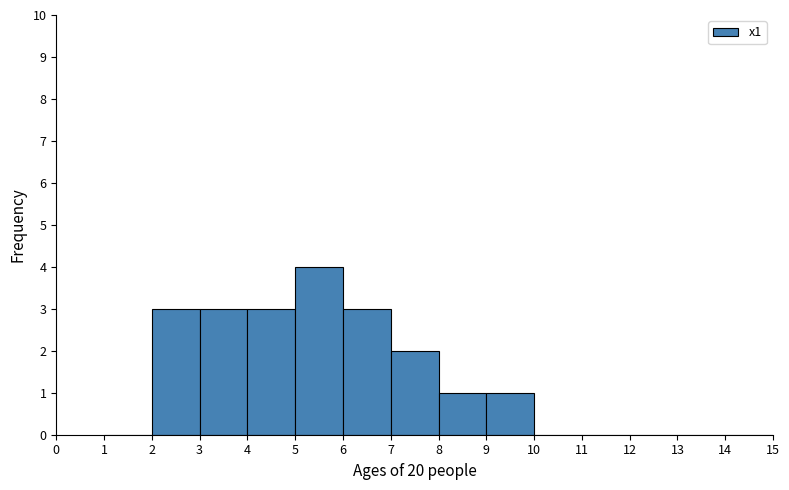

Reading left to right, transcribe this chart: for each bar, give the range it covers on the x-axis and its height. The values are not printed on the chart, so give them approximately, as read against the axis.

1 to 2: 0
2 to 3: 3
3 to 4: 3
4 to 5: 3
5 to 6: 4
6 to 7: 3
7 to 8: 2
8 to 9: 1
9 to 10: 1
10 to 11: 0
11 to 12: 0
12 to 13: 0
13 to 14: 0
14 to 15: 0